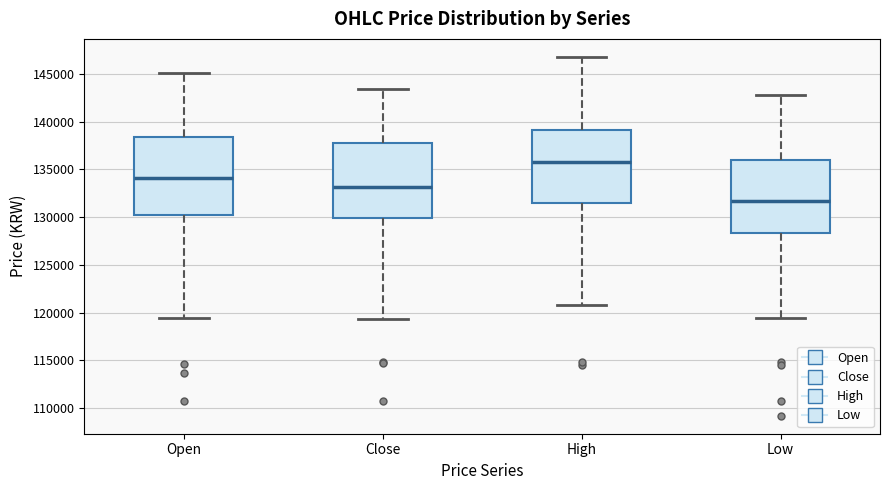

Reading left to right, transcribe this box plot: for each box, give where its median line is, the range the box spans, and where its two whiskers end, as read against the y-axis. The values are not printed on the chart, so give them approximately, as read against the axis.

Open: median 134000, box 130000 to 138500, whiskers 119500 to 145000
Close: median 133000, box 130000 to 138000, whiskers 119500 to 143500
High: median 136000, box 131500 to 139000, whiskers 121000 to 147000
Low: median 131500, box 128500 to 136000, whiskers 119500 to 143000